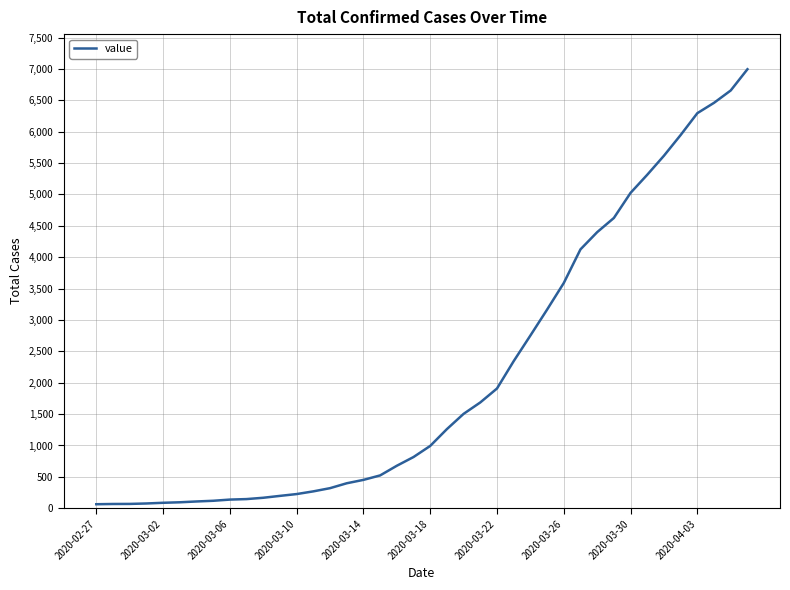

What is the maximum value shown in the chart?

6995